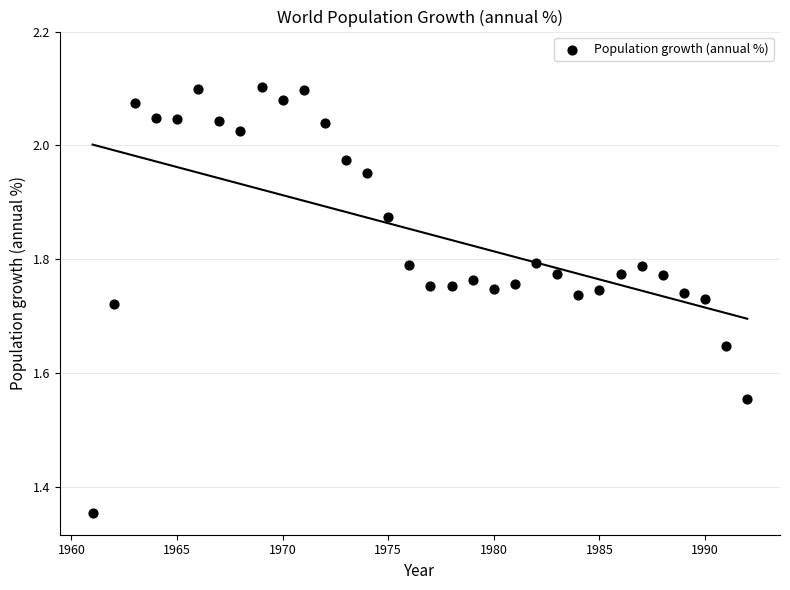

What is the range of Y values (max minus min)?

0.8